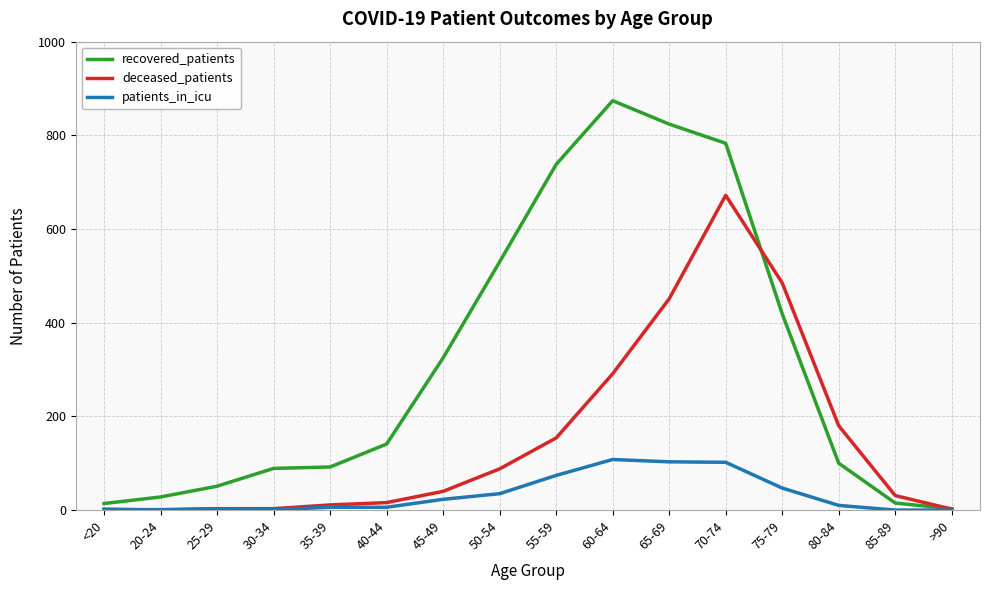

List the series in order of their peak value, highest first.

recovered_patients, deceased_patients, patients_in_icu